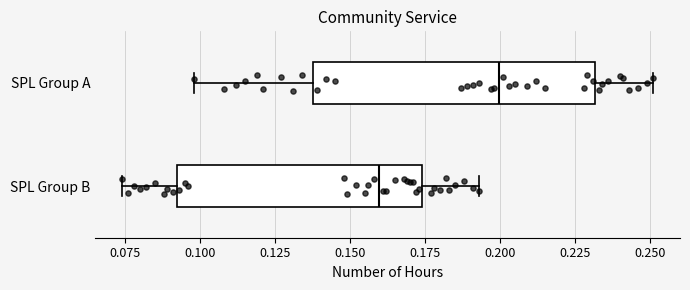

Where does the median line of the box for SPL Group B sit on the x-axis? The values are not printed on the chart, so give them approximately, as read against the axis.

0.160